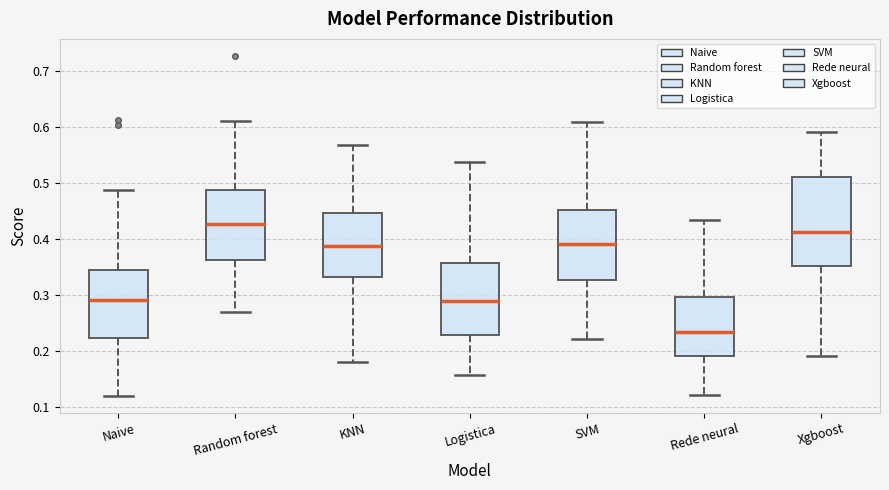

Reading left to right, read every box against the y-axis: the position of its median line, the range the box covers, and the ends of its whiskers. The values are not printed on the chart, so give them approximately, as read against the axis.

Naive: median 0.29, box 0.22 to 0.34, whiskers 0.12 to 0.49
Random forest: median 0.43, box 0.36 to 0.49, whiskers 0.27 to 0.61
KNN: median 0.39, box 0.33 to 0.45, whiskers 0.18 to 0.57
Logistica: median 0.29, box 0.23 to 0.36, whiskers 0.16 to 0.54
SVM: median 0.39, box 0.33 to 0.45, whiskers 0.22 to 0.61
Rede neural: median 0.23, box 0.19 to 0.30, whiskers 0.12 to 0.43
Xgboost: median 0.41, box 0.35 to 0.51, whiskers 0.19 to 0.59